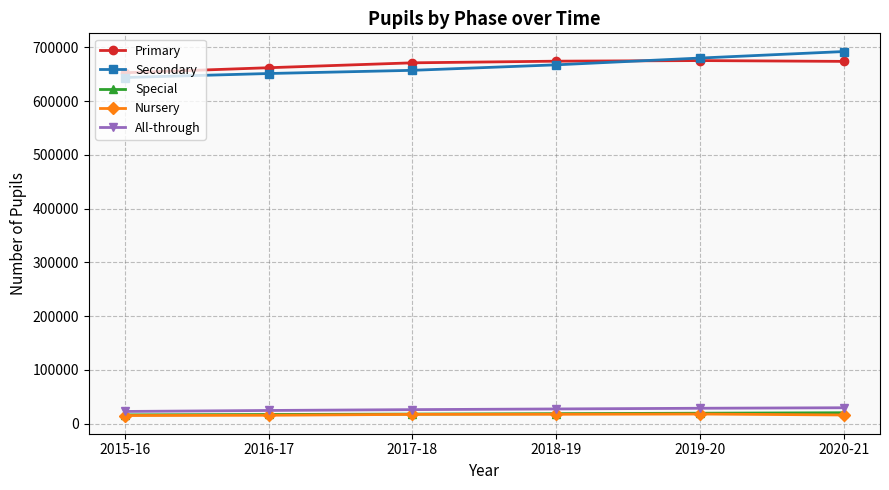

Does the chart have visible grid lines?

Yes